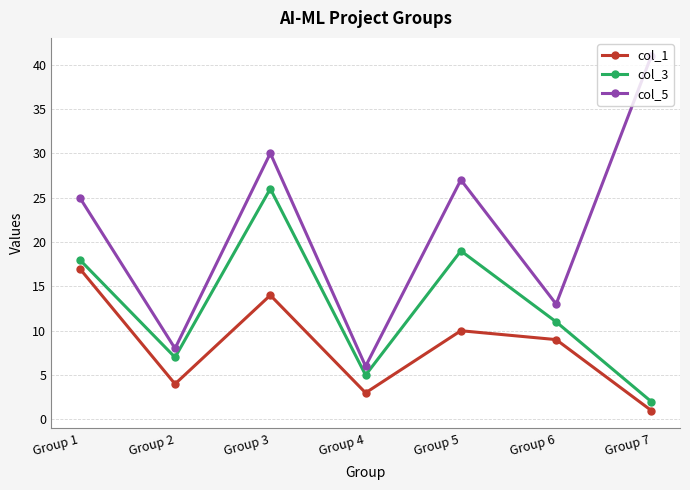

What are all the series names shown in the legend?

col_1, col_3, col_5